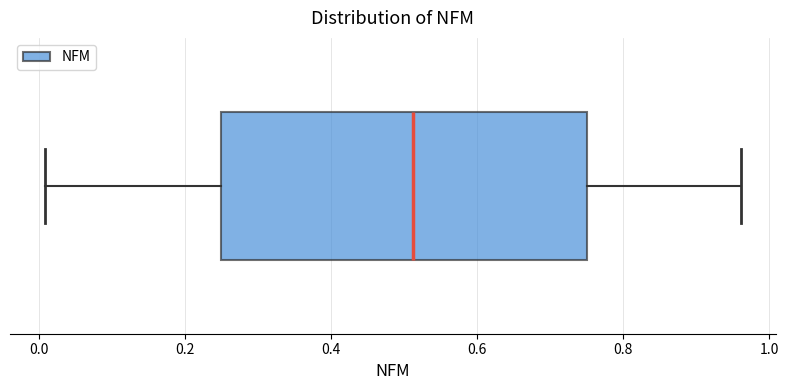

Read this box plot against the x-axis: the position of the median line, the range covered by the box, and the ends of both whiskers. The values are not printed on the chart, so give them approximately, as read against the axis.

median 0.52, box 0.24 to 0.76, whiskers 0.00 to 0.96